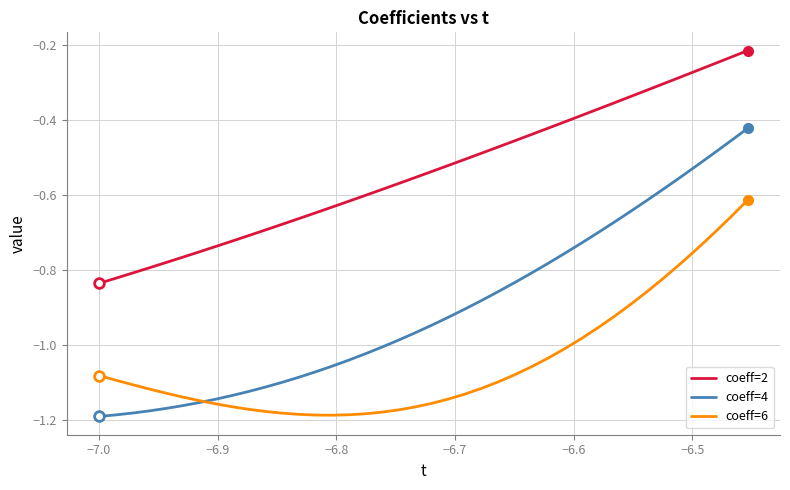

List the series in order of their overall mean, highest first.

coeff=2, coeff=4, coeff=6